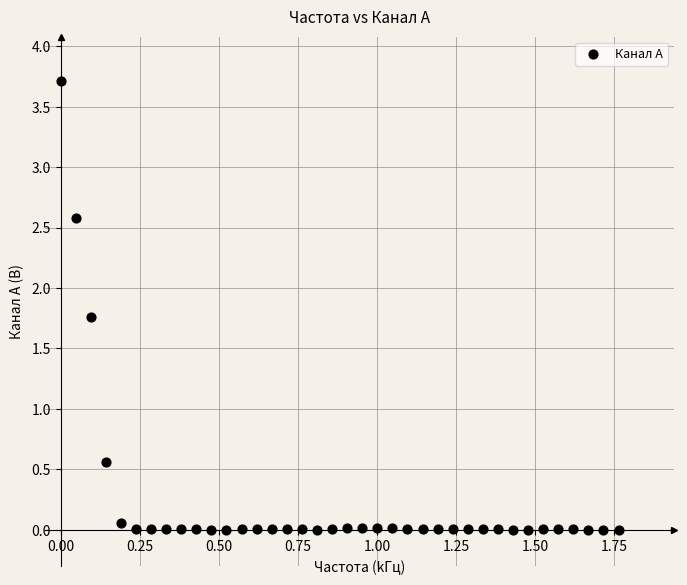

What is the range of X values (max minus min)?

1.8